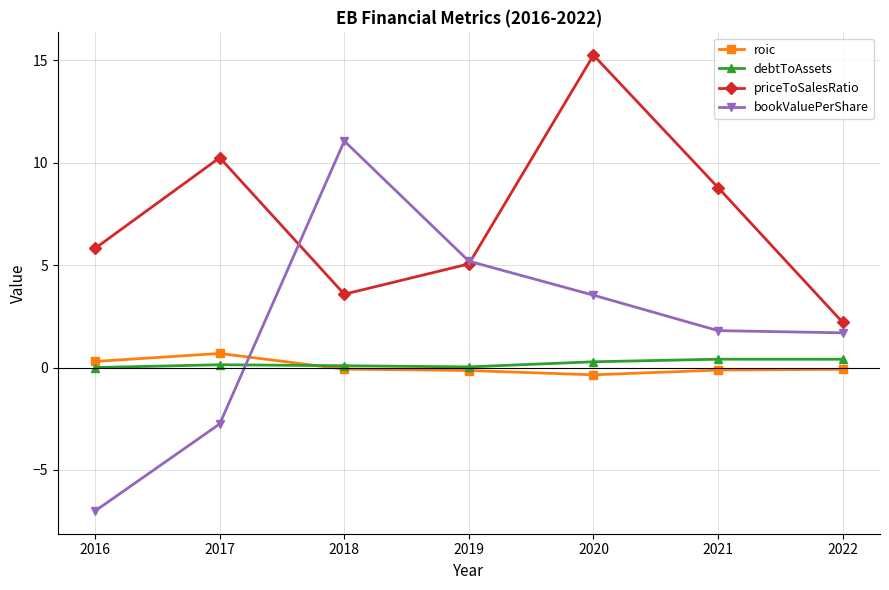

What are all the series names shown in the legend?

roic, debtToAssets, priceToSalesRatio, bookValuePerShare